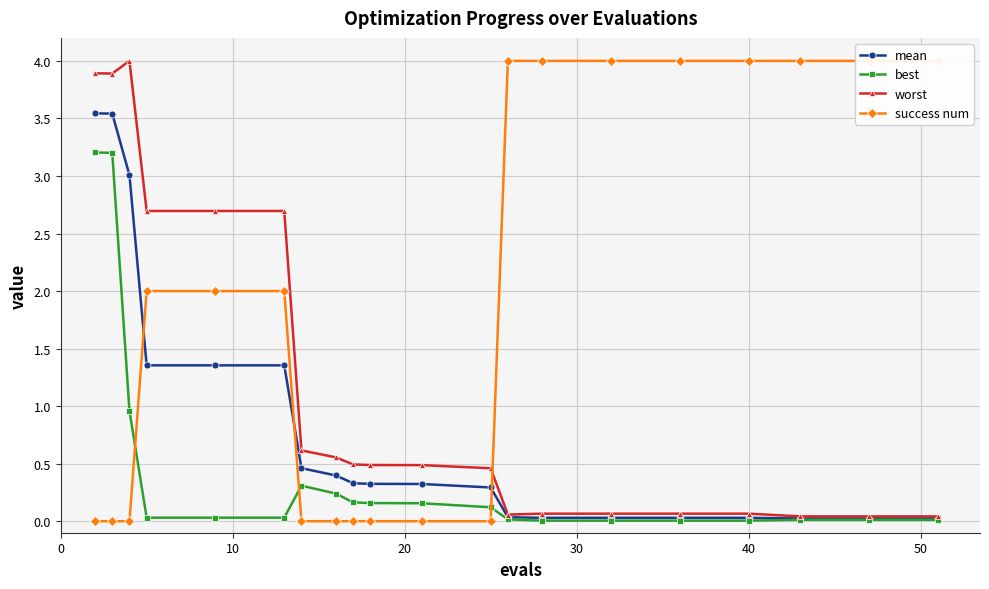

What is the highest value of the best series?

3.2